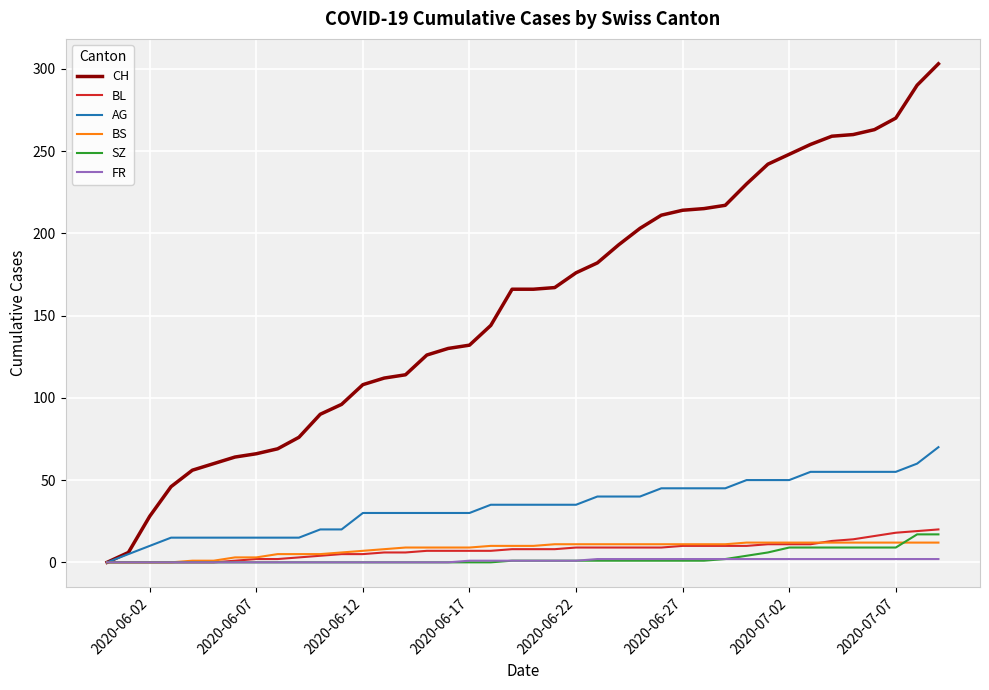

Which series has the largest total across all categories?

CH